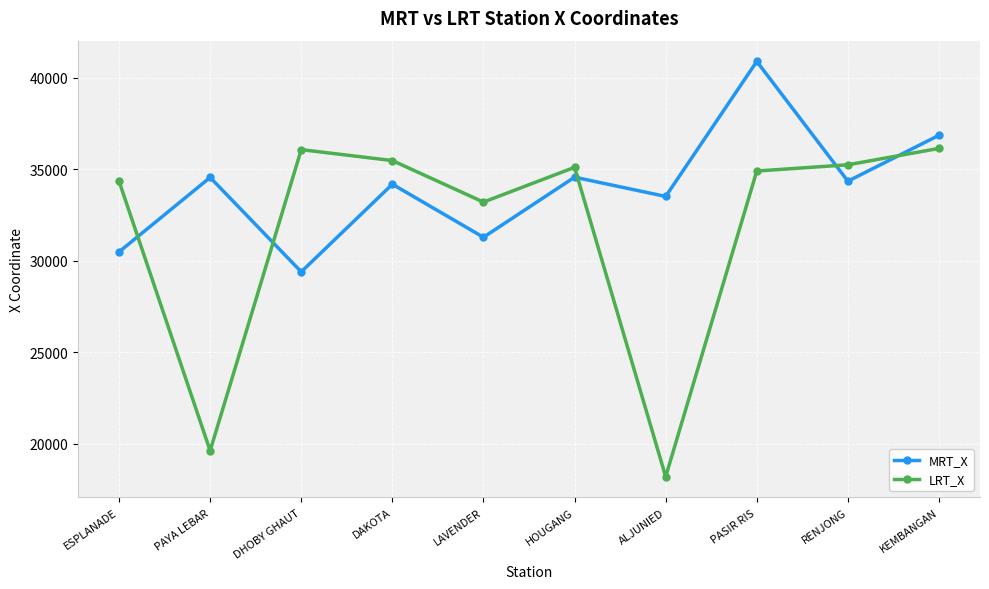

Is this an area chart (filled region under the line)?

No